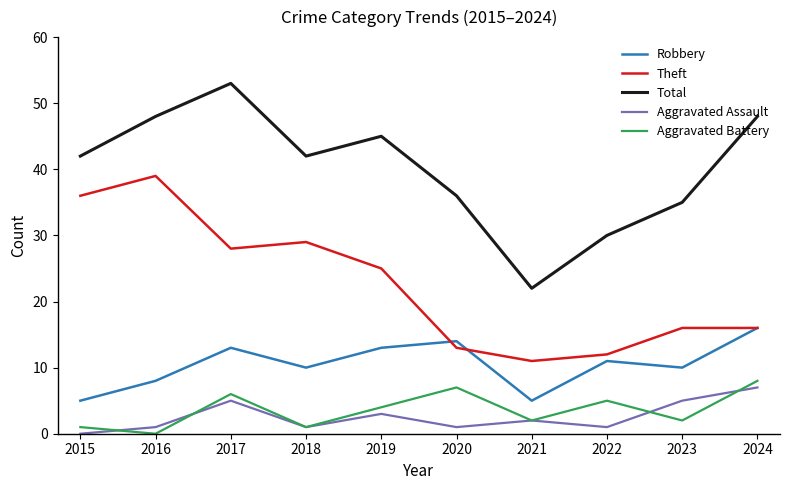

True or false: Aggravated Assault has more than 2 points higher than both neighbors.

True